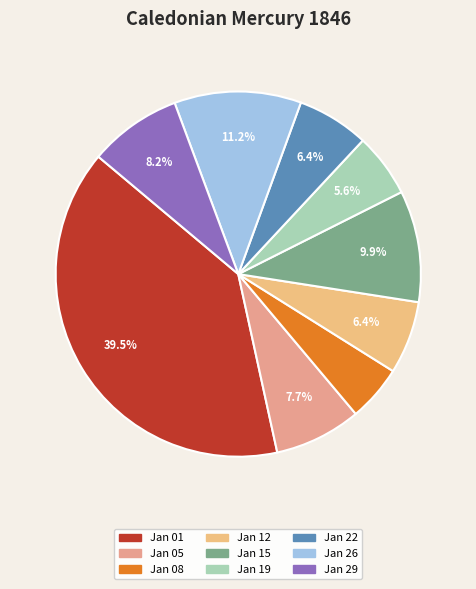

How many slices are in this pie chart?

9